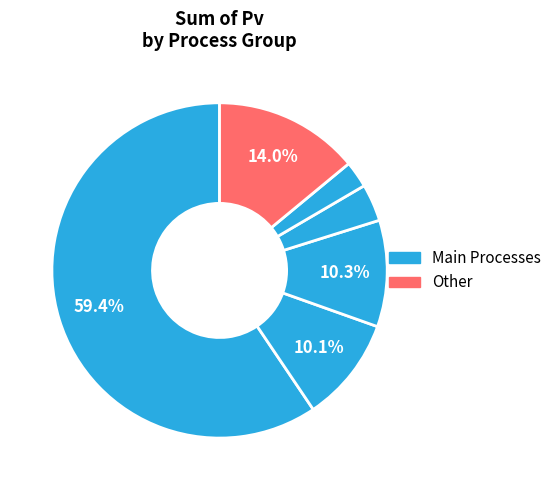

Count the number of slices in the pie.

6